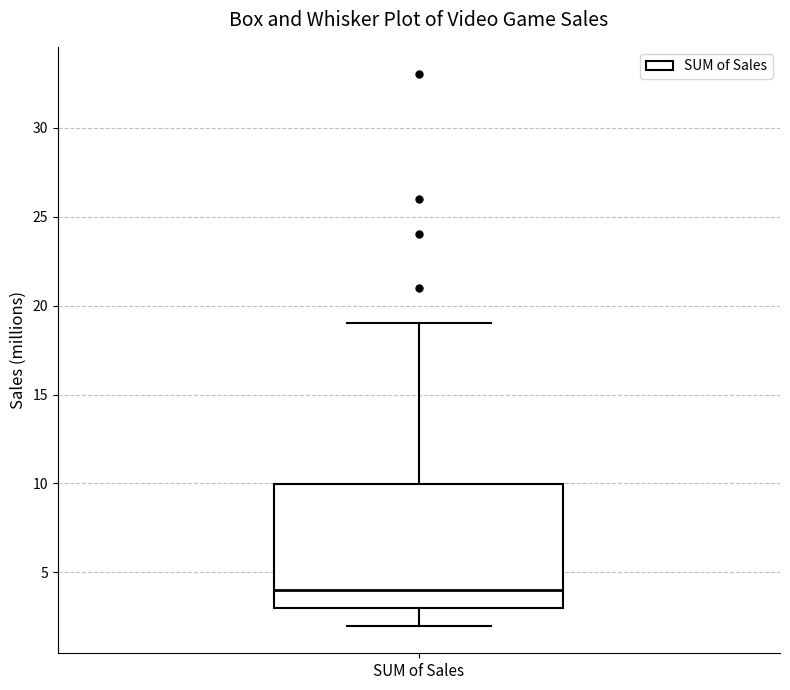

Transcribe this box plot: give where the median line is, the range the box spans, and where the two whiskers end, as read against the y-axis. The values are not printed on the chart, so give them approximately, as read against the axis.

median 4, box 3 to 10, whiskers 2 to 19